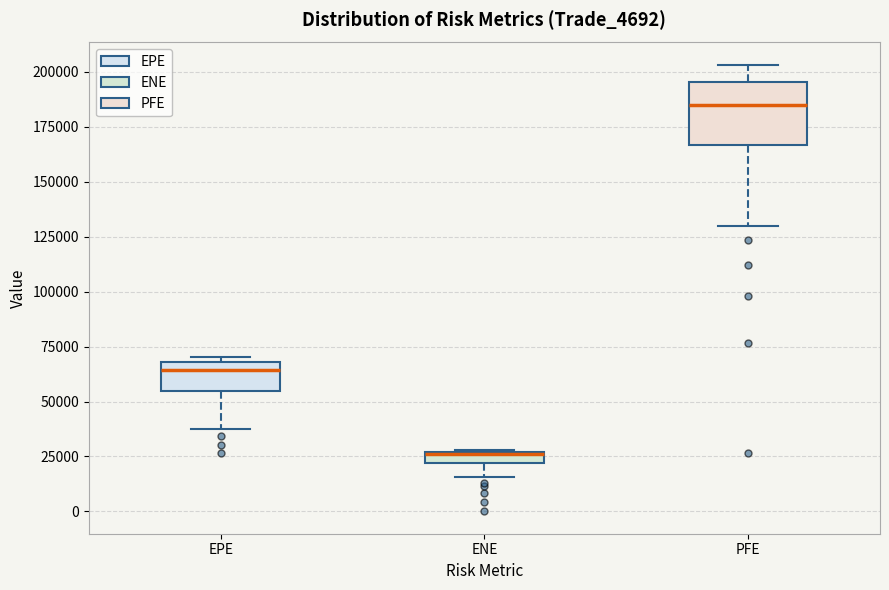

Comparing the boxes themselves (not the whiskers), which one is the tallest?

PFE